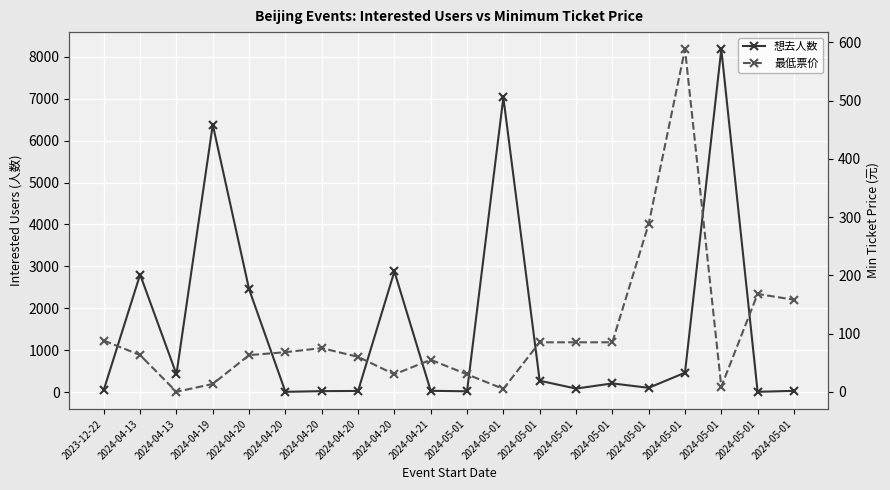

Rank the series by their maximum value, from highest to lowest.

想去人数, 最低票价